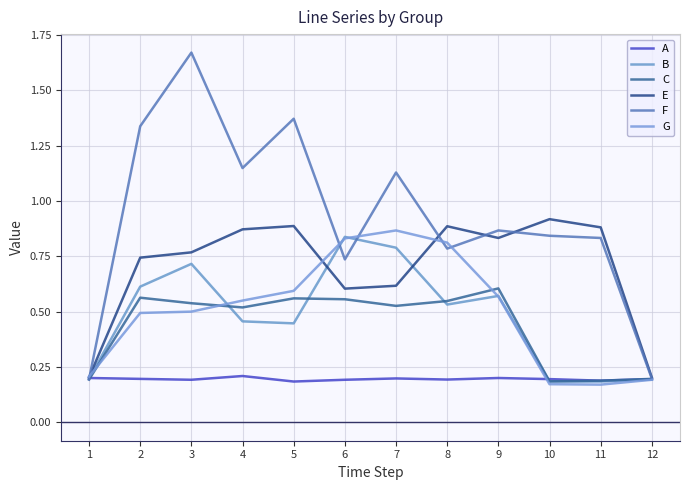

Is this an area chart (filled region under the line)?

No